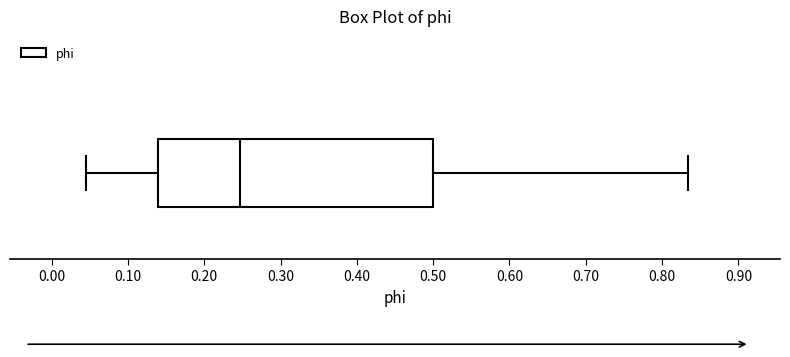

Transcribe this box plot: give where the median line is, the range the box spans, and where the two whiskers end, as read against the x-axis. The values are not printed on the chart, so give them approximately, as read against the axis.

median 0.25, box 0.14 to 0.50, whiskers 0.05 to 0.83